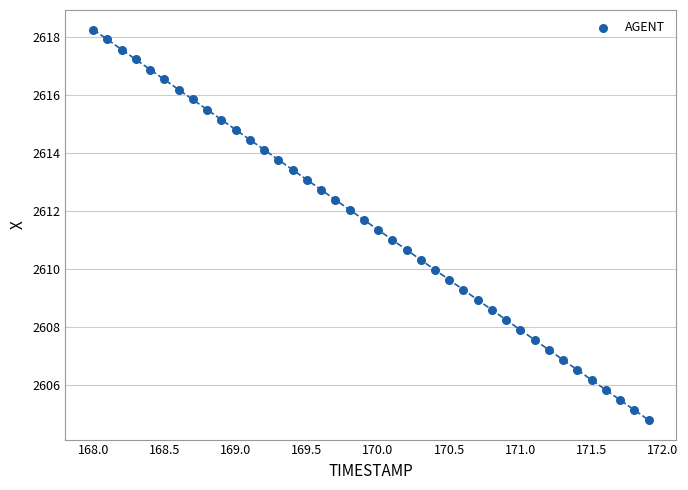

What is the range of X values (max minus min)?

3.9